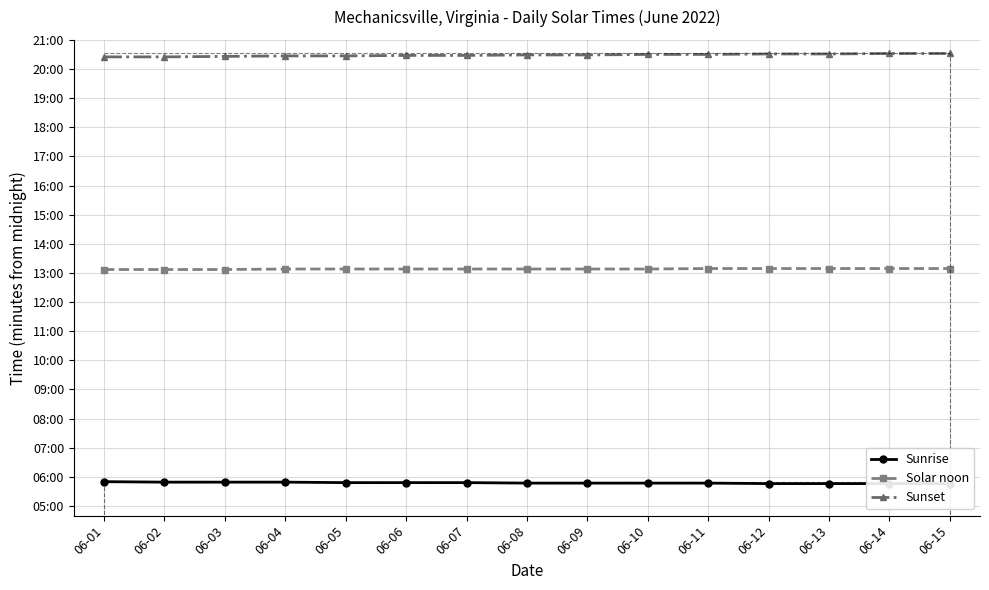

Which series has the largest range (max minus min)?

Sunset